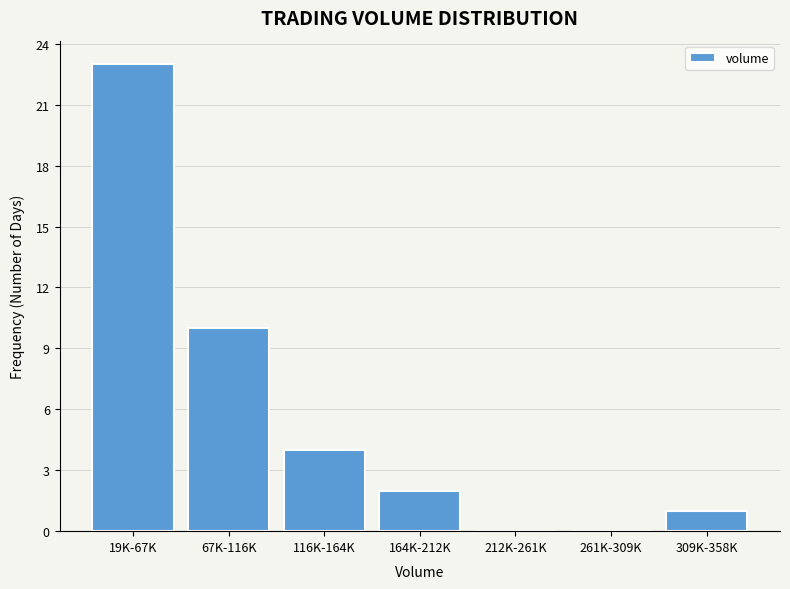

Reading left to right, extract all data points from this chart.

19K-67K=23	67K-116K=10	116K-164K=4	164K-212K=2	212K-261K=0	261K-309K=0	309K-358K=1